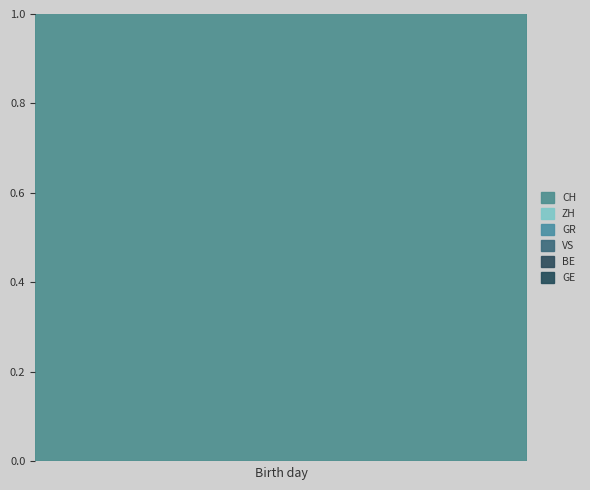

How many values in the GE series are below 1?

3